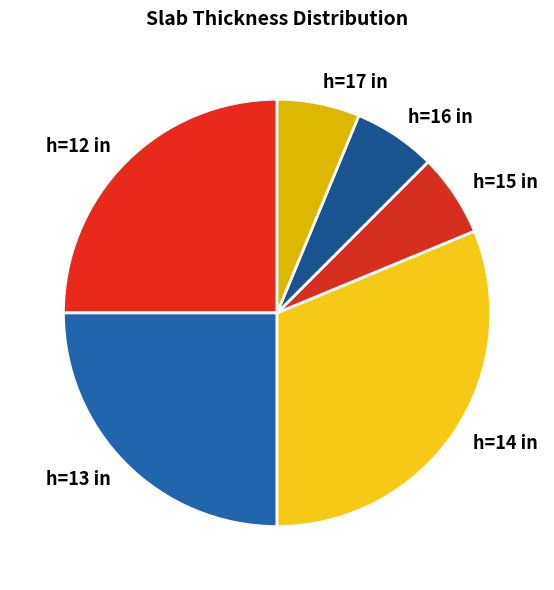

Which category has the biggest portion of the pie?

h=14 in